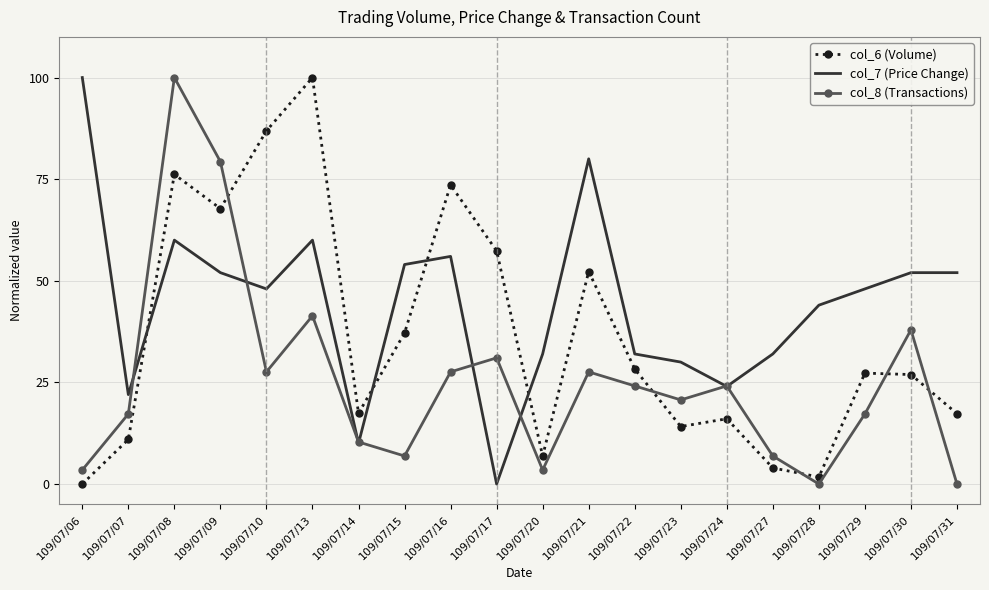

What is the average value of the col_6 (Volume) series?

36.1